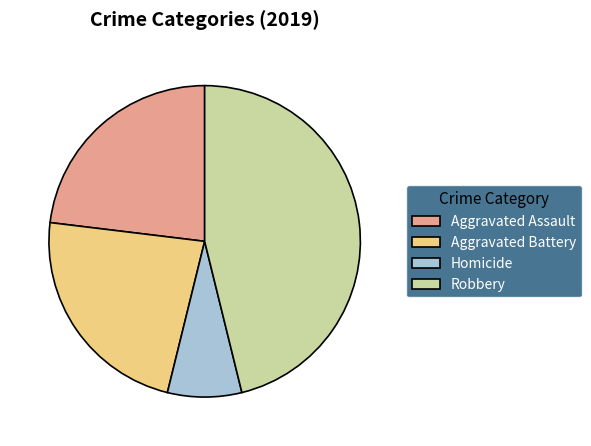

How many slices are in this pie chart?

4